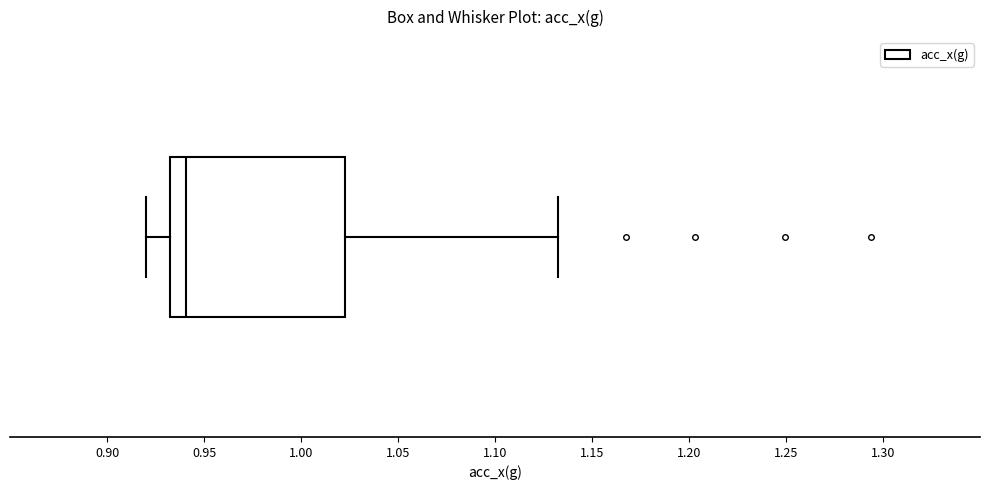

Where is the left edge of the box on the x-axis? The values are not printed on the chart, so give them approximately, as read against the axis.

0.935